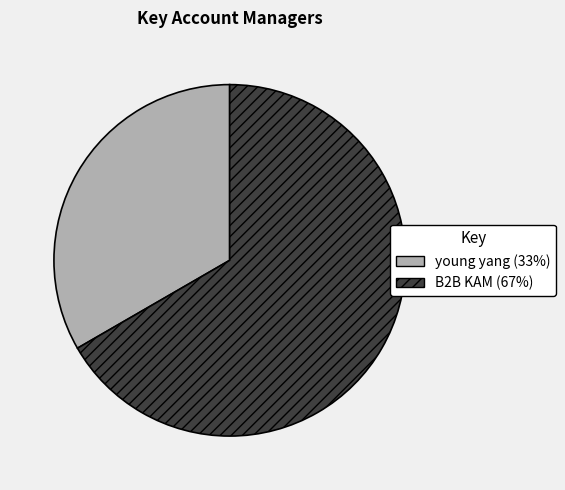

Does any single category account for the majority?

Yes